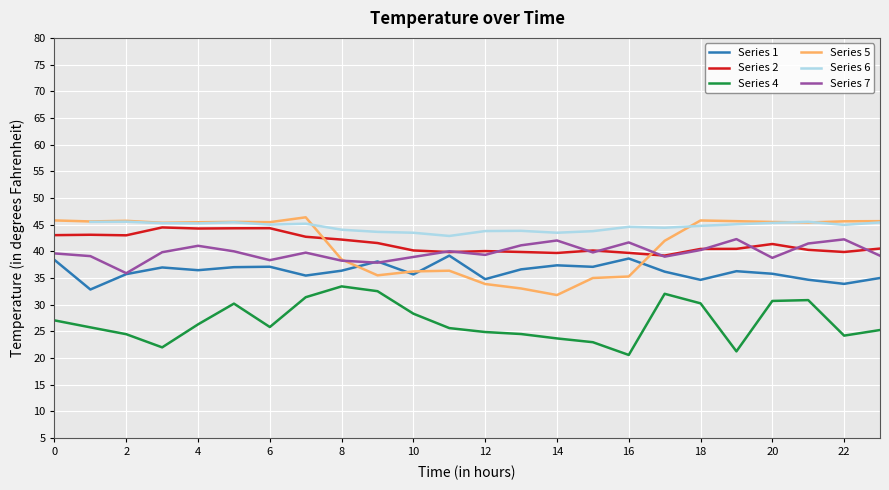

True or false: 7 has a value of 40.0 at 11.

True